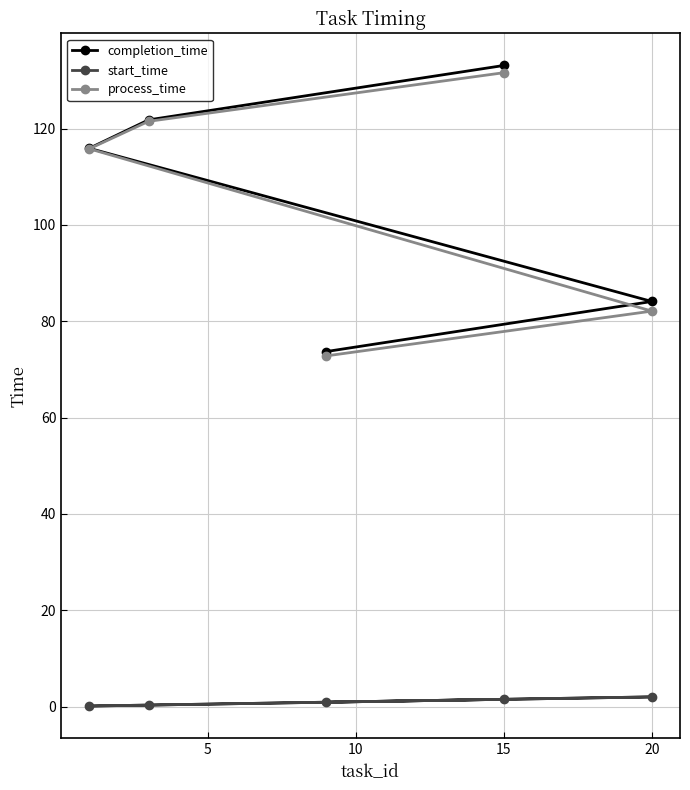

Is it true that process_time equals 197.2 at 20?

False